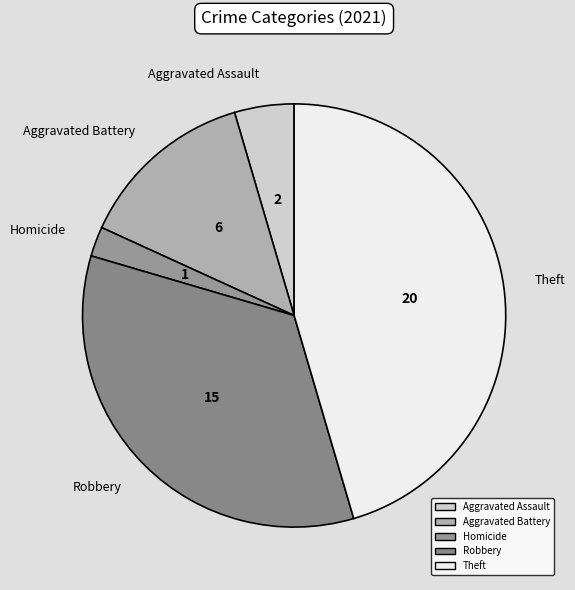

How many segments does this pie chart have?

5